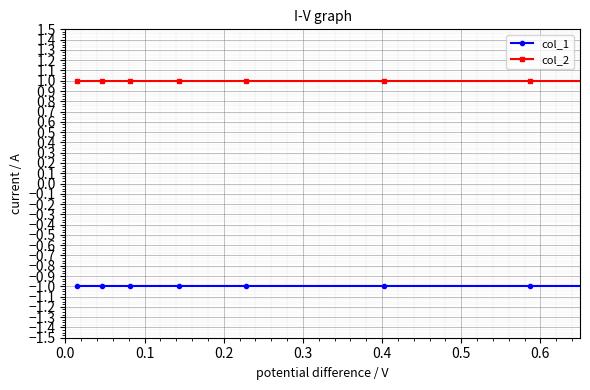

Is this an area chart (filled region under the line)?

No